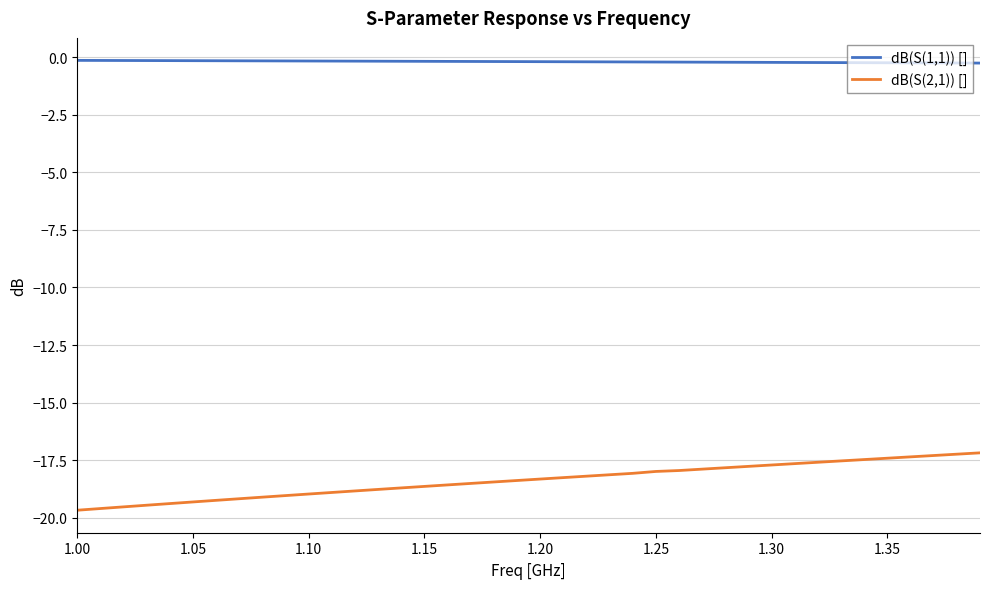

How many lines are shown in the chart?

2